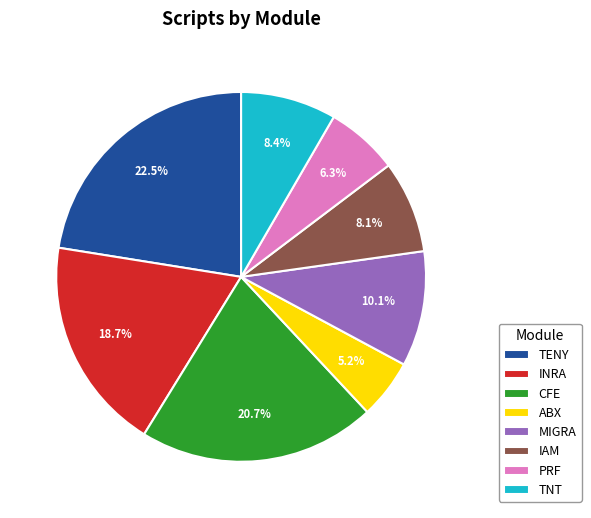

To the nearest percent, what percentage of the pie is INRA?

19%